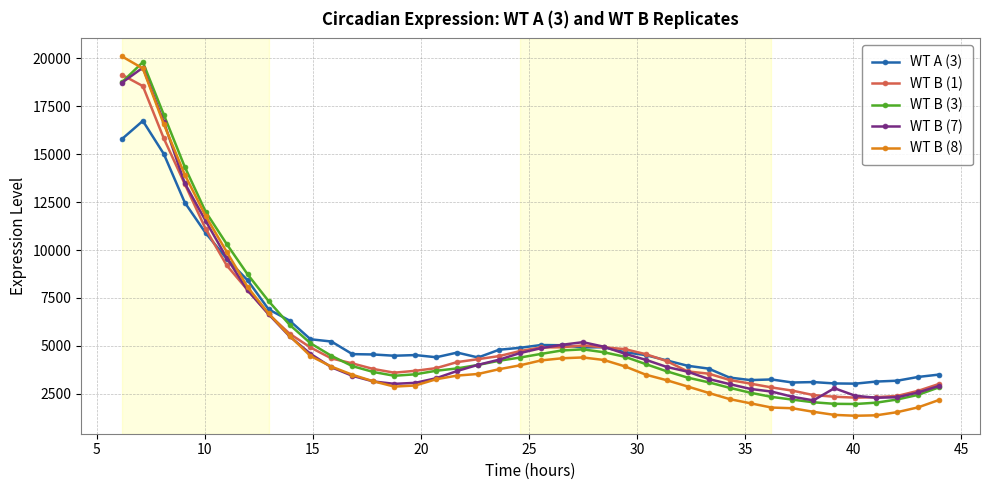

True or false: WT A (3) has more than 0 interior local peaks.

True